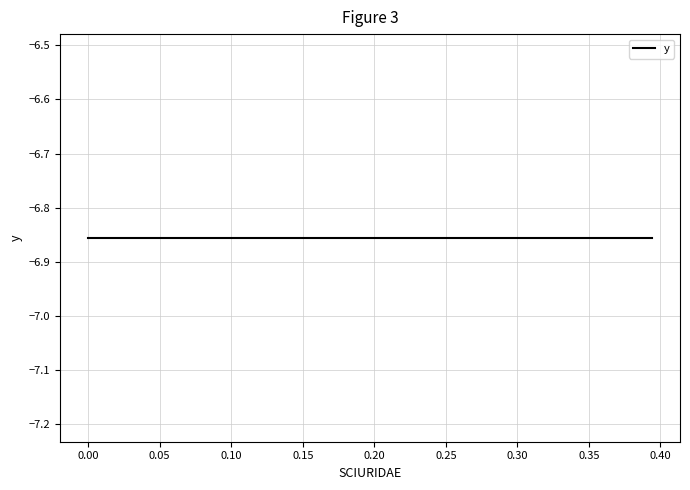

What is the value of the SCIURIDAE point at the 38th from the left?

0.4